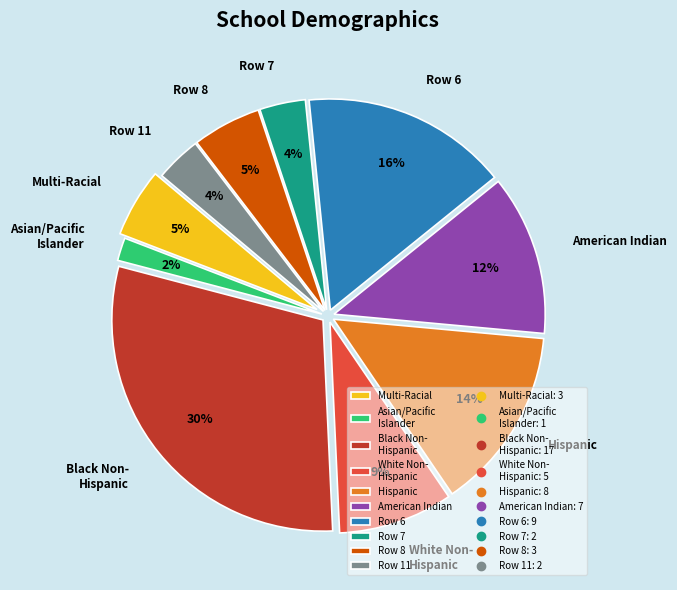

To the nearest percent, what is the difference between the largest and smallest slice percentages?

28%